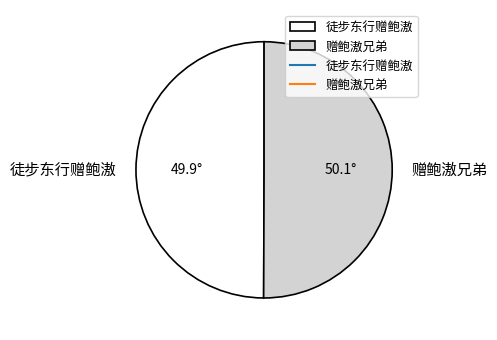

The 徒步东行赠鲍滶 slice represents 63% of the pie. True or false?

False